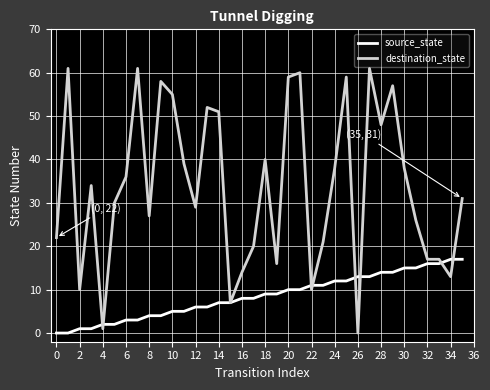

Which series has the widest spread of values?

destination_state